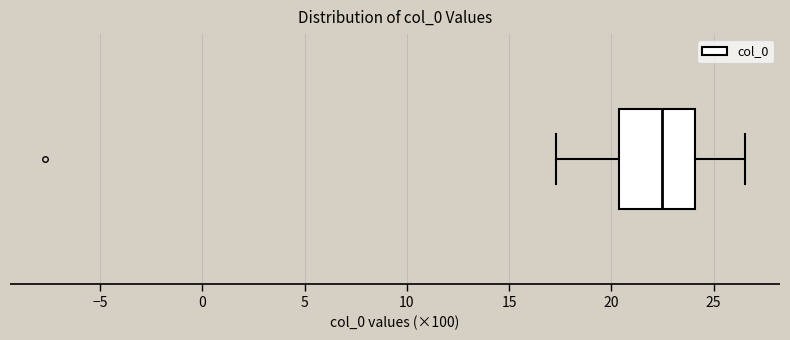

Read this box plot against the x-axis: the position of the median line, the range covered by the box, and the ends of both whiskers. The values are not printed on the chart, so give them approximately, as read against the axis.

median 22.5, box 20.5 to 24.0, whiskers 17.5 to 26.5